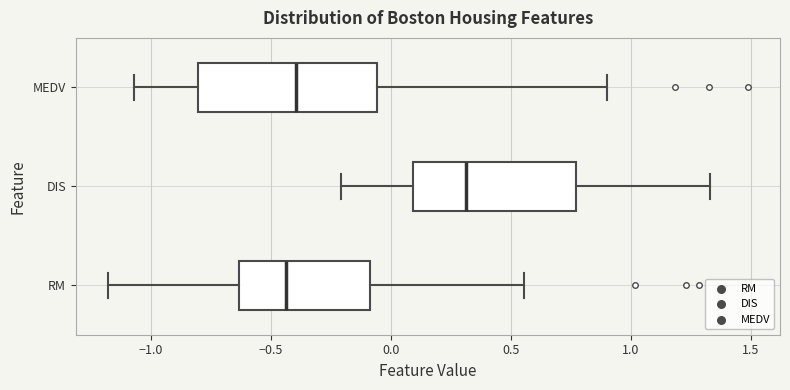

Where does the left whisker of the box for RM end on the x-axis? The values are not printed on the chart, so give them approximately, as read against the axis.

-1.20